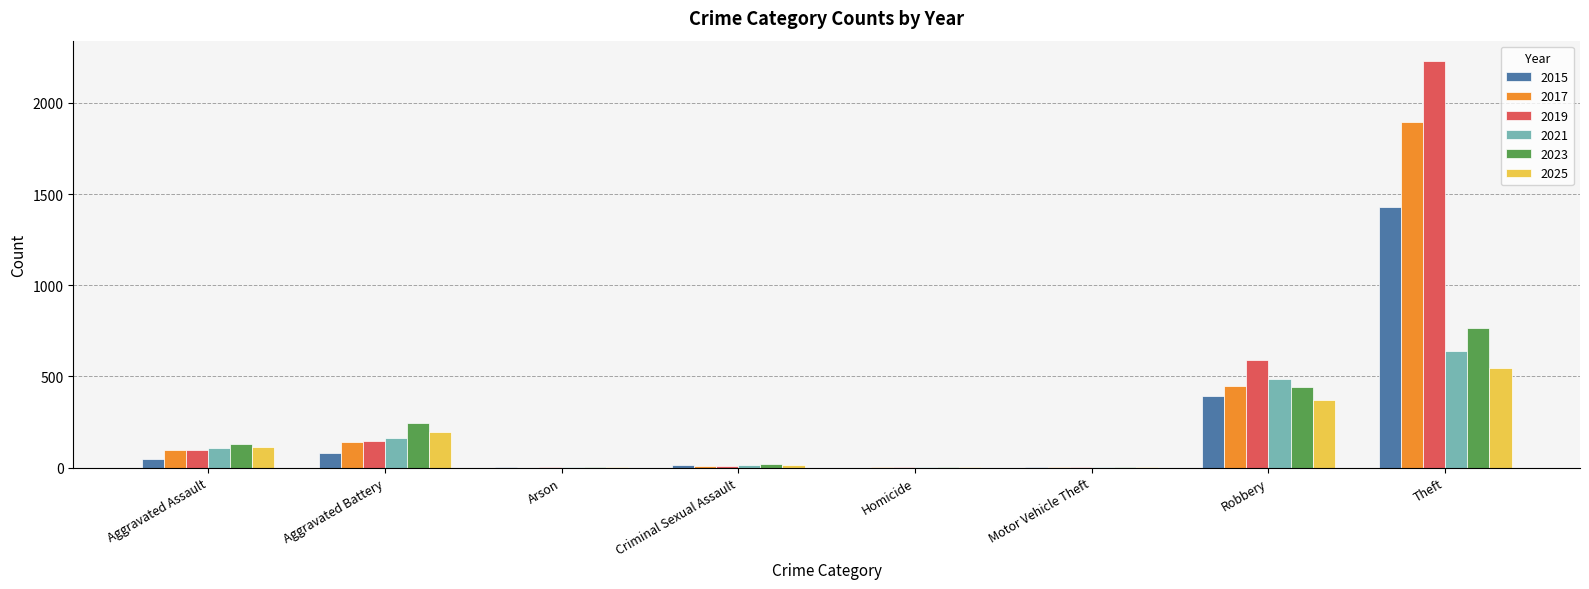

Count the number of data series in this chart.

6